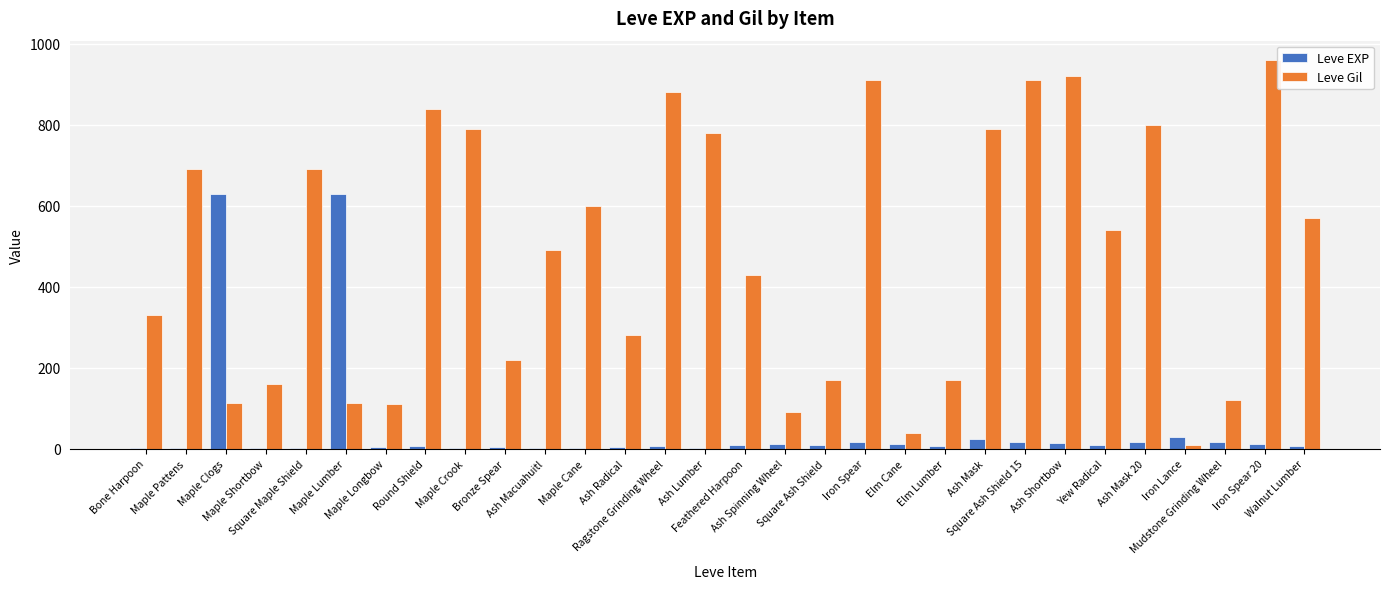

Which series has the largest total across all categories?

Leve Gil